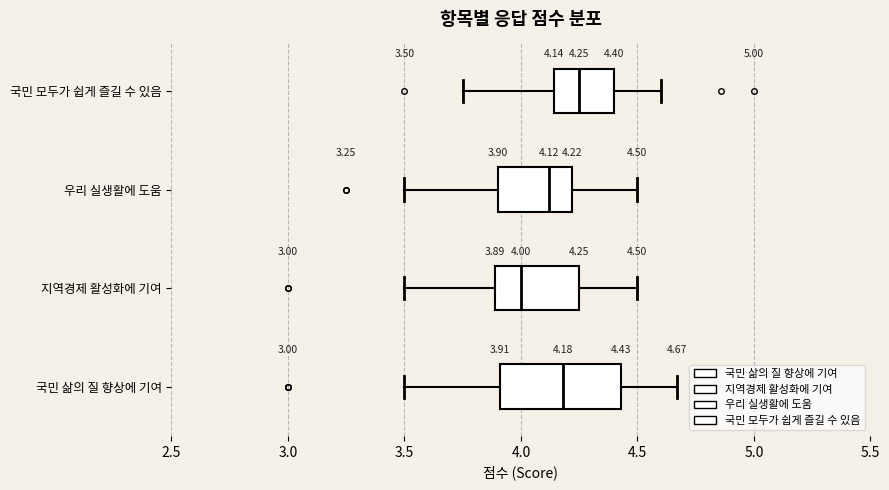

Which box is the widest, from its left edge to its right edge?

국민 삶의 질 향상에 기여